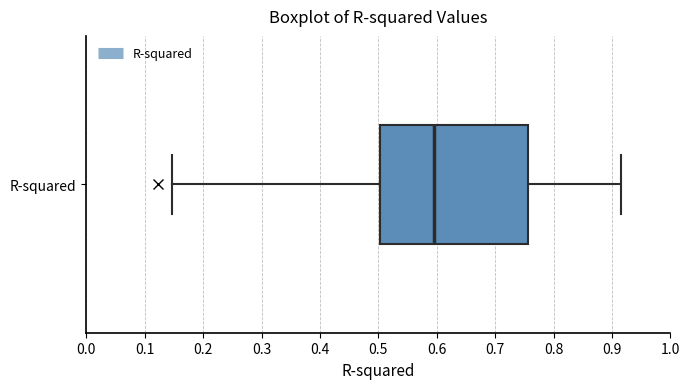

Transcribe this box plot: give where the median line is, the range the box spans, and where the two whiskers end, as read against the x-axis. The values are not printed on the chart, so give them approximately, as read against the axis.

median 0.60, box 0.50 to 0.76, whiskers 0.15 to 0.92